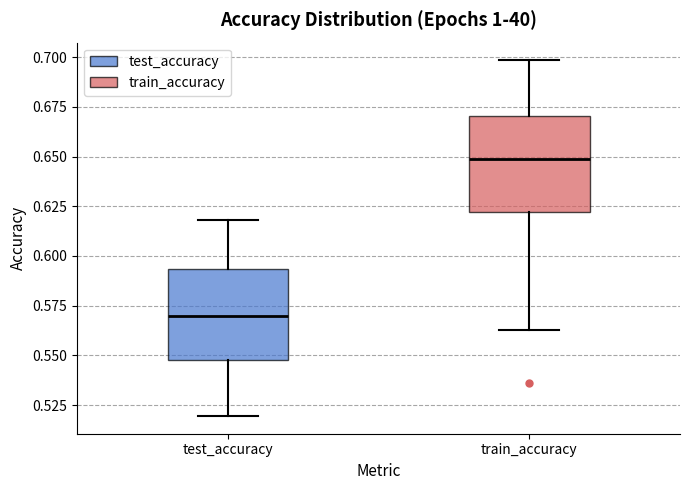

Reading left to right, transcribe this box plot: for each box, give where its median line is, the range the box spans, and where its two whiskers end, as read against the y-axis. The values are not printed on the chart, so give them approximately, as read against the axis.

test_accuracy: median 0.570, box 0.550 to 0.595, whiskers 0.520 to 0.620
train_accuracy: median 0.650, box 0.620 to 0.670, whiskers 0.565 to 0.700